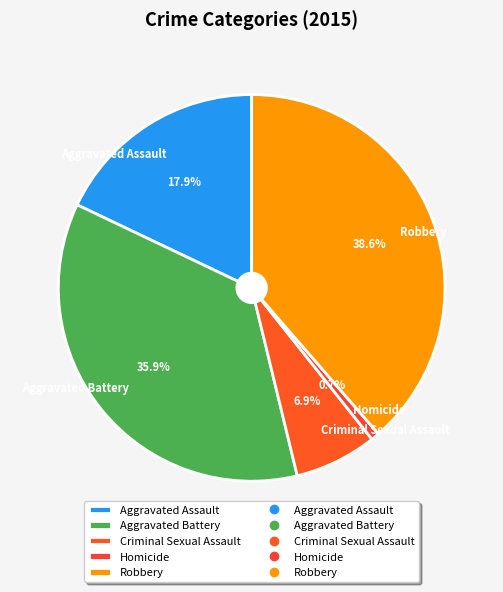

Does Robbery represent more than half of the total?

No